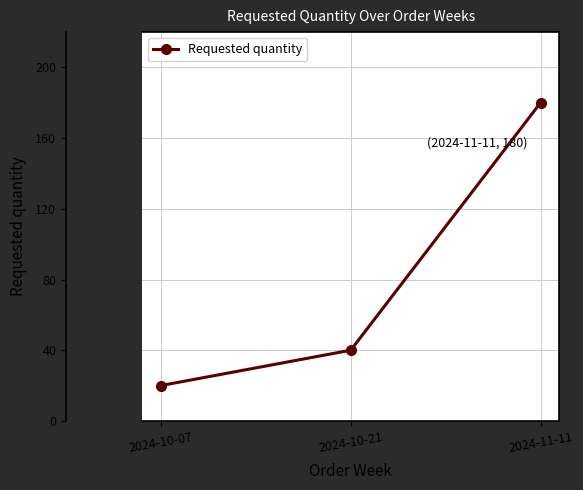

What is the ratio of the value at 2024-10-07 to the value at 2024-11-11?

0.1